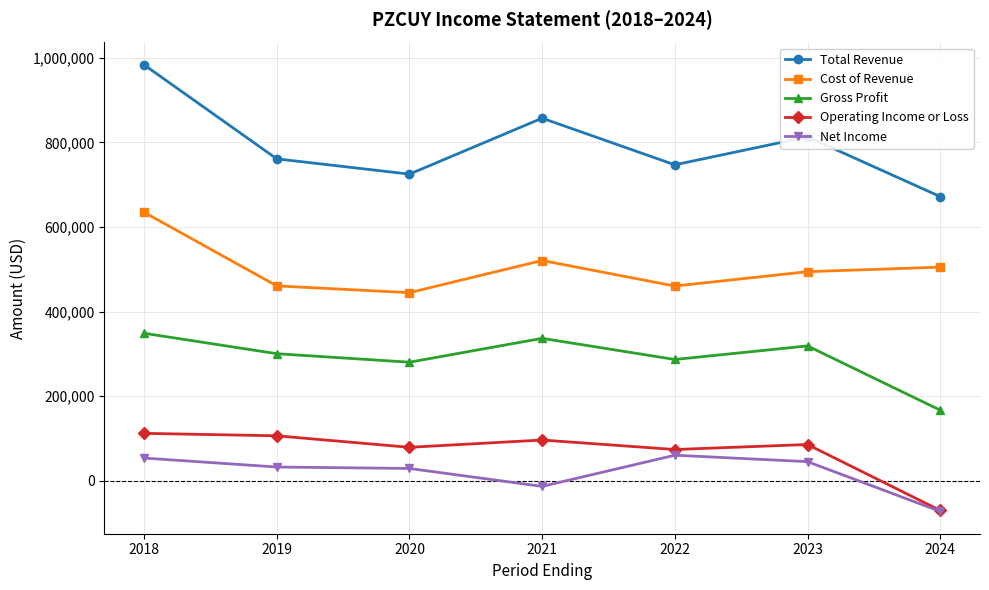

Where does the Net Income series first go above 32400?

2018